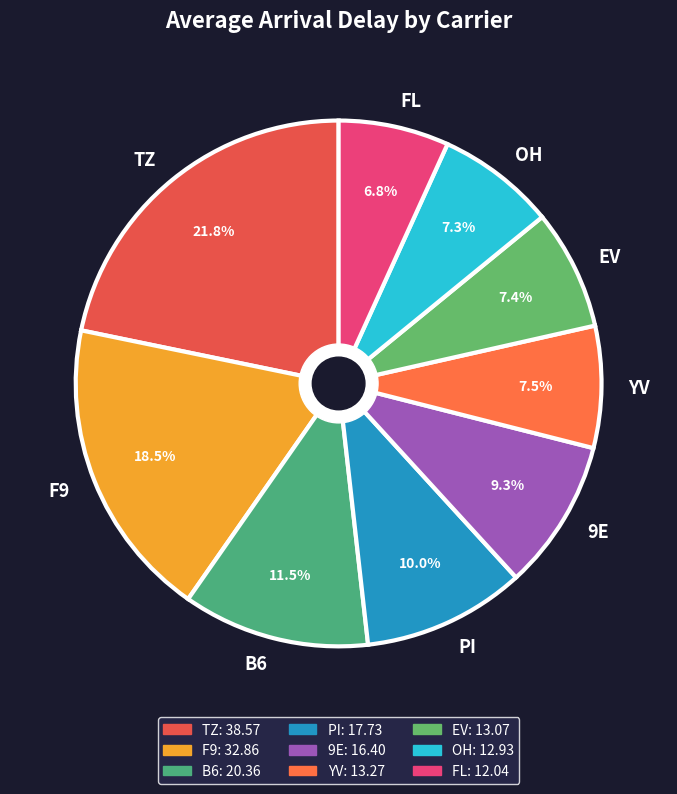

Which category has the smallest portion of the pie?

FL